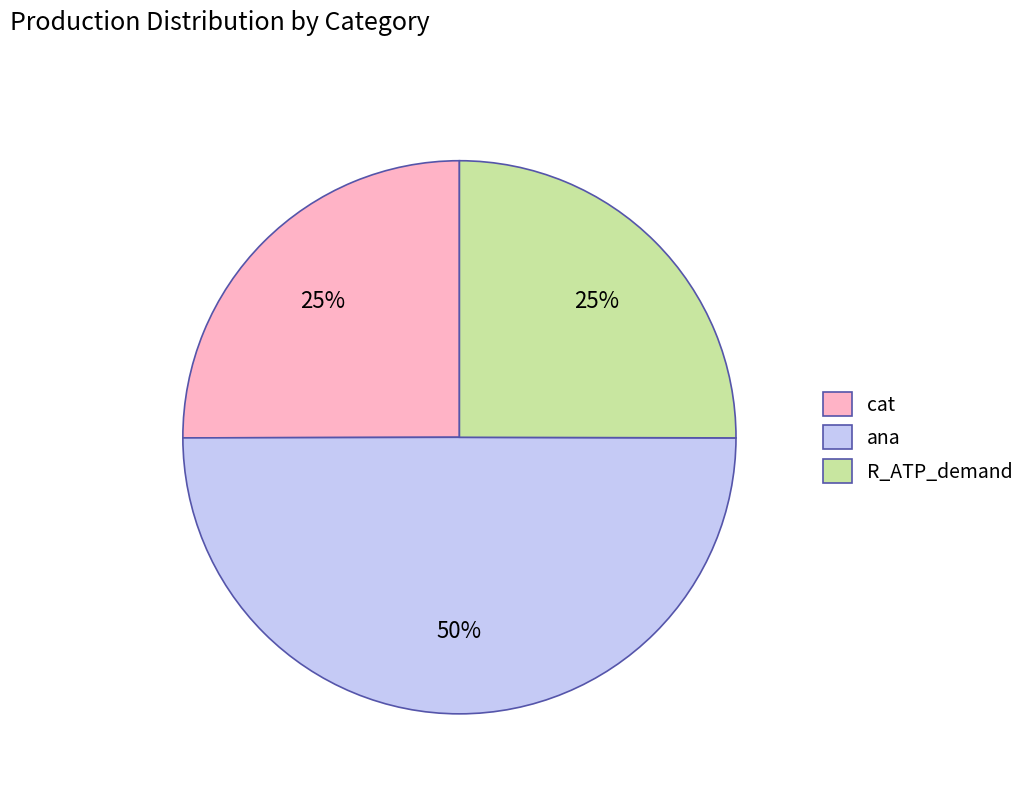

What is the largest slice in the pie chart?

ana